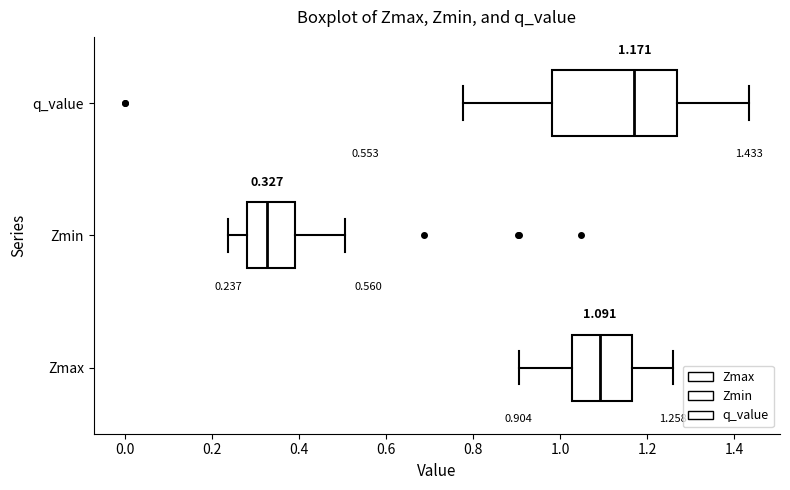

Which box's median line is the furthest to the left?

Zmin